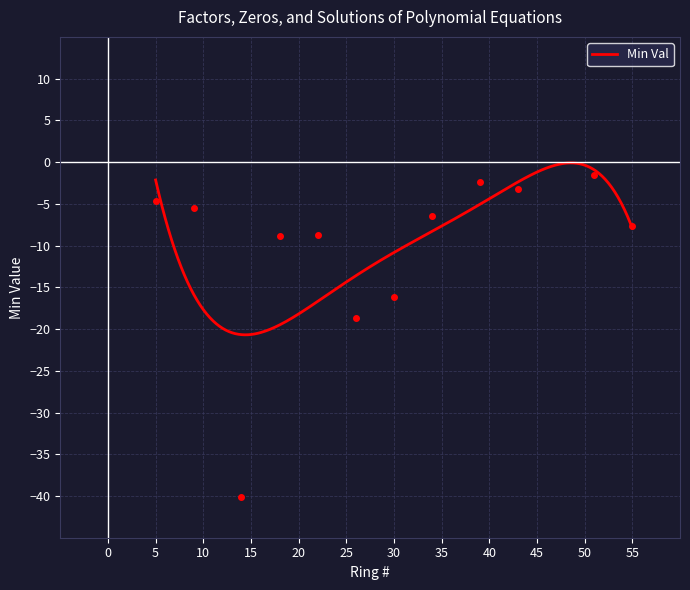

What value does the data have at Ring 39?

-2.4